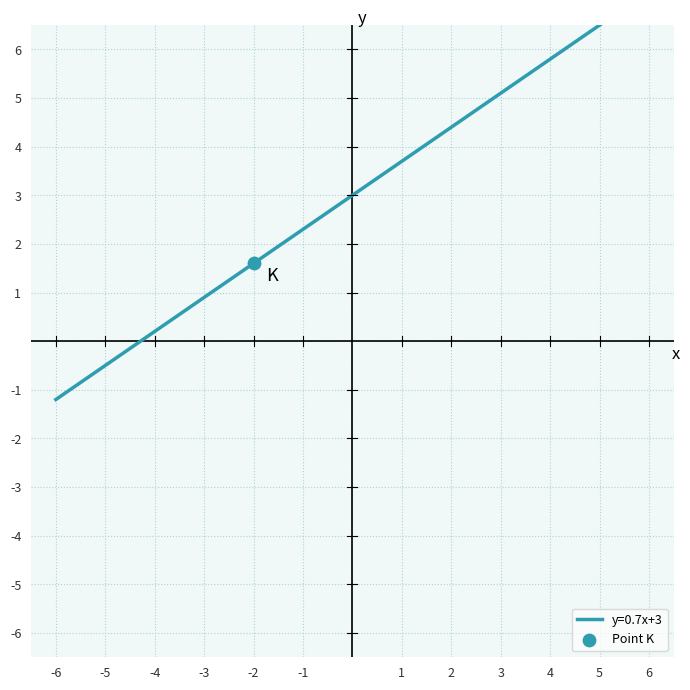

What is the change in value from -5 to -2?

+2.1